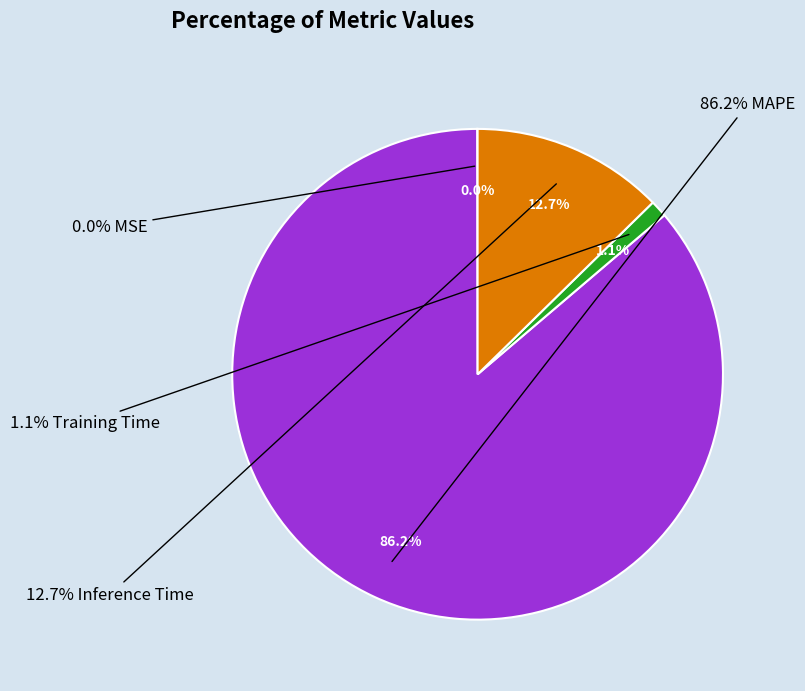

Which has a higher value, Inference Time or MSE?

Inference Time